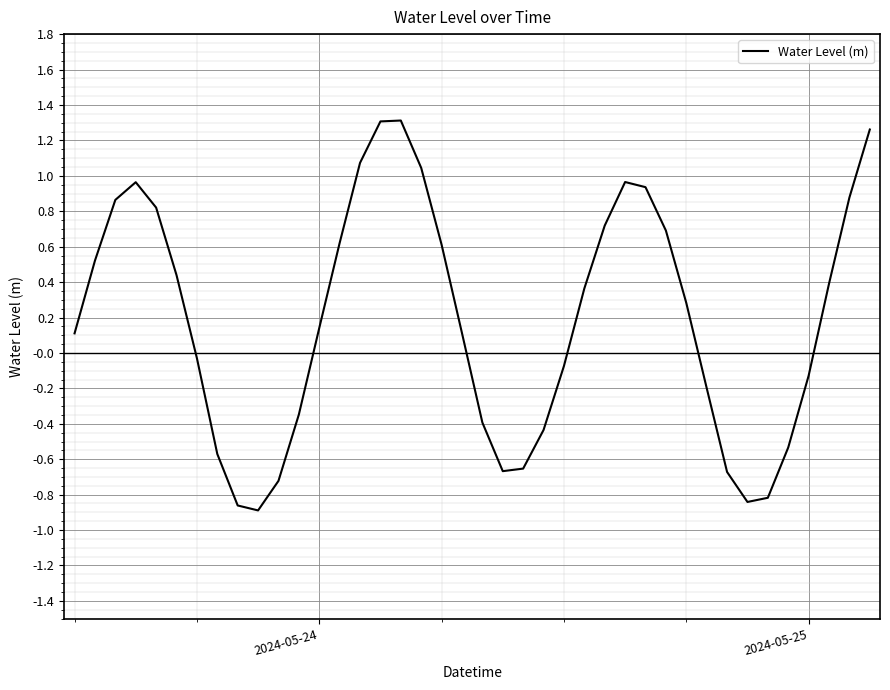

What is the difference between the maximum and minimum values?

2.2